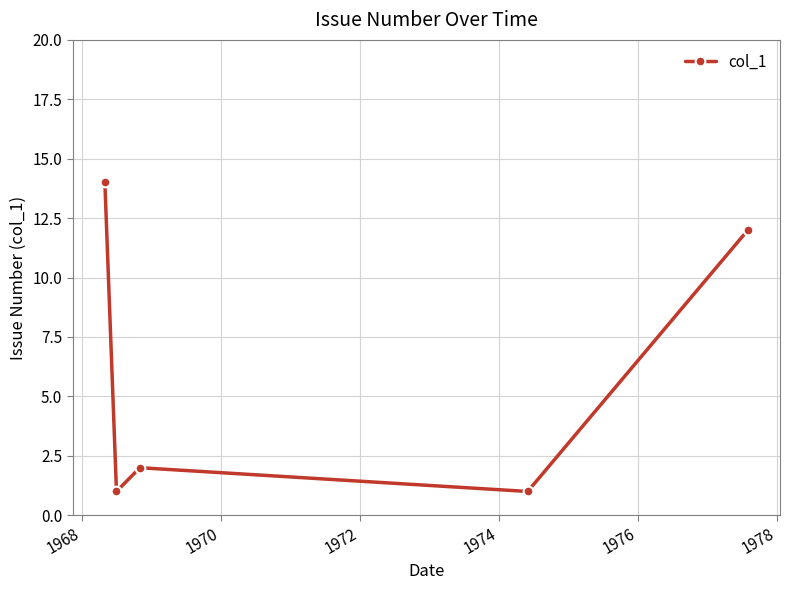

How many interior local peaks (higher than both neighbors) does the data have?

1